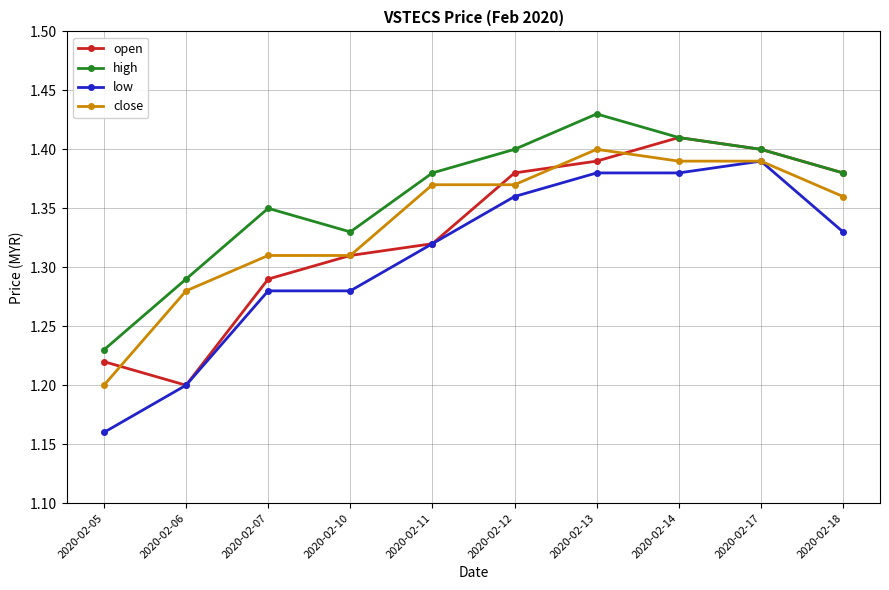

True or false: close and high intersect in this chart.

False